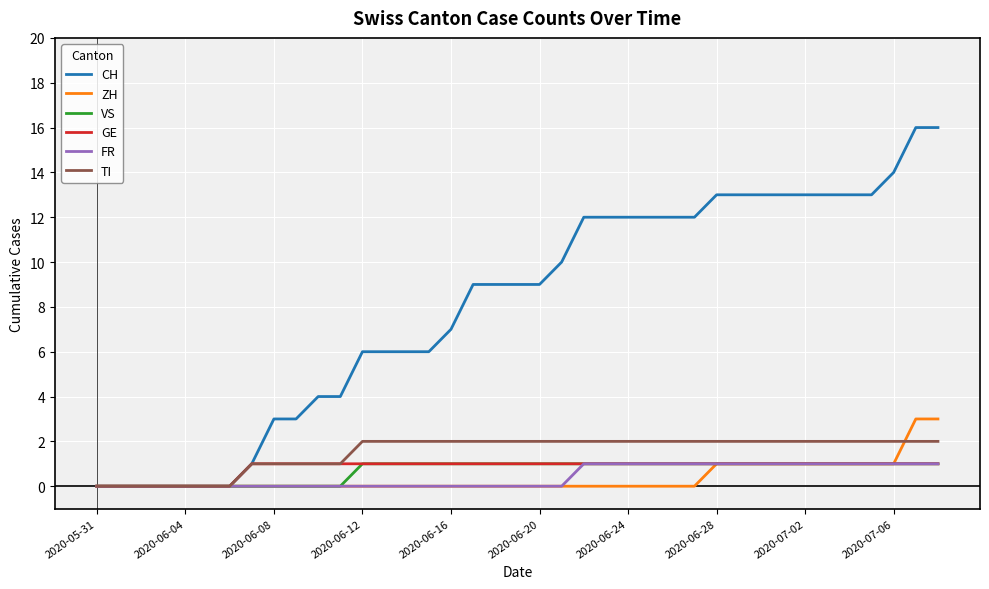

Which series has the widest spread of values?

CH